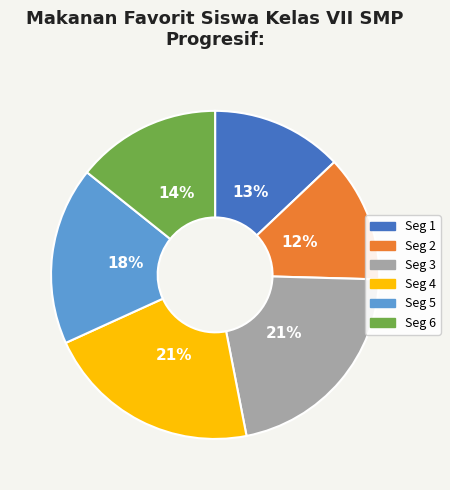

To the nearest percent, what is the average slice percentage?

17%